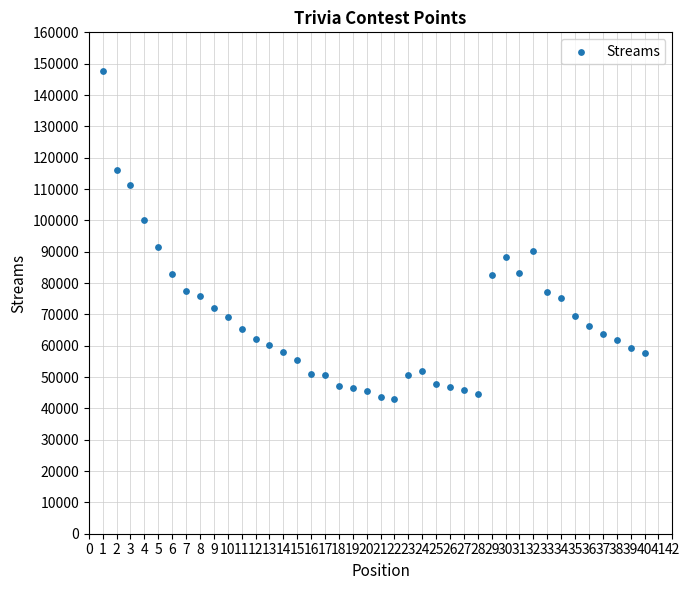

What is the range of X values (max minus min)?

39